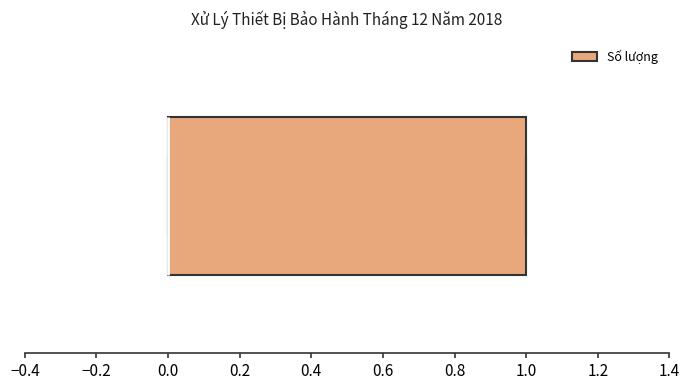

Transcribe this box plot: give where the median line is, the range the box spans, and where the two whiskers end, as read against the x-axis. The values are not printed on the chart, so give them approximately, as read against the axis.

median 0 (drawn on the box's left edge), box 0 to 1, whiskers 0 to 1